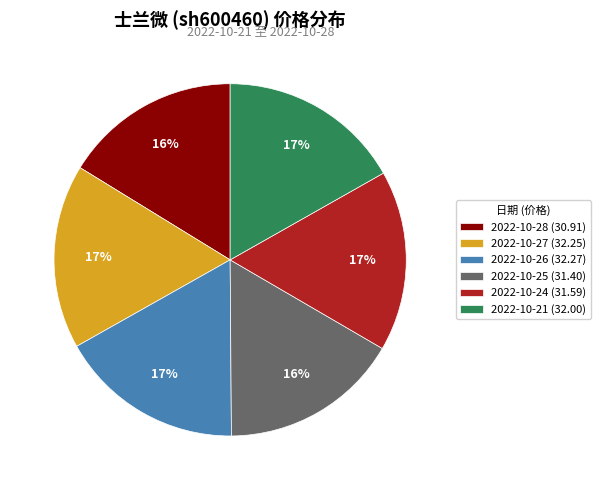

Which has a higher value, 2022-10-28 (30.91) or 2022-10-26 (32.27)?

2022-10-26 (32.27)